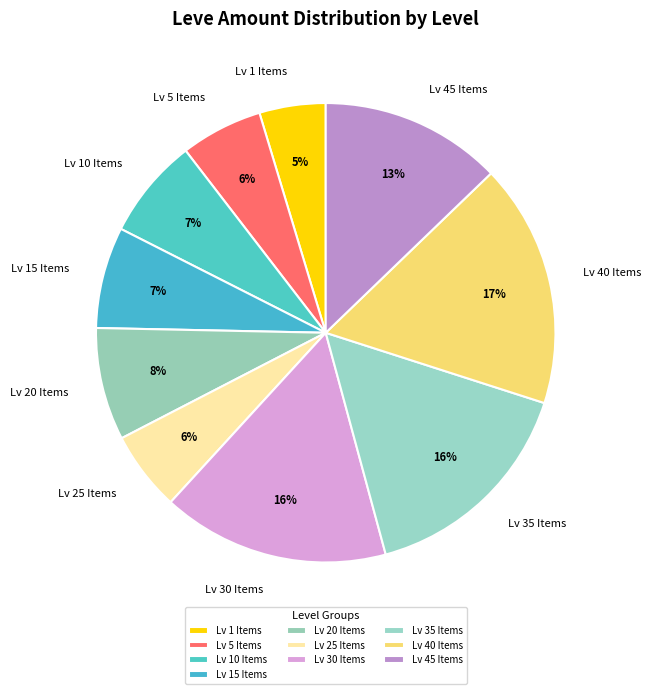

Is Lv 25 Items the majority of the pie?

No